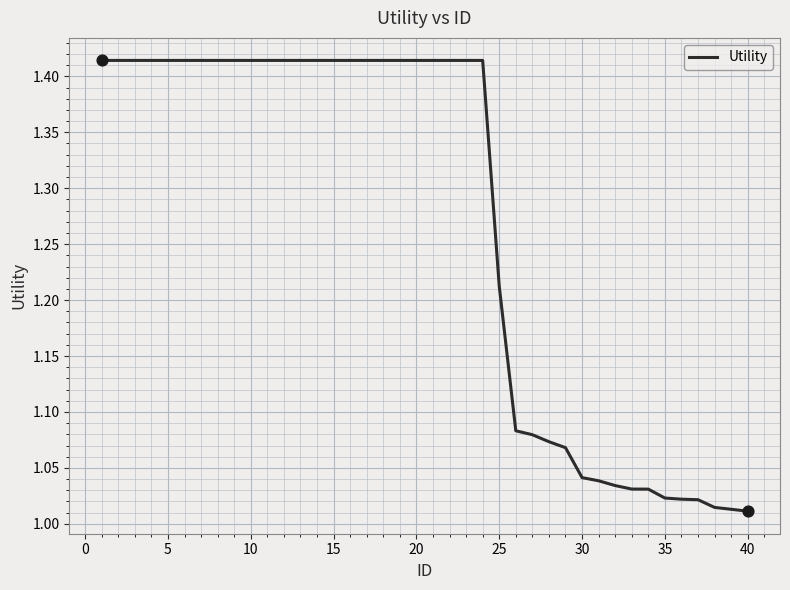

What is the difference between the maximum and minimum values?

0.4